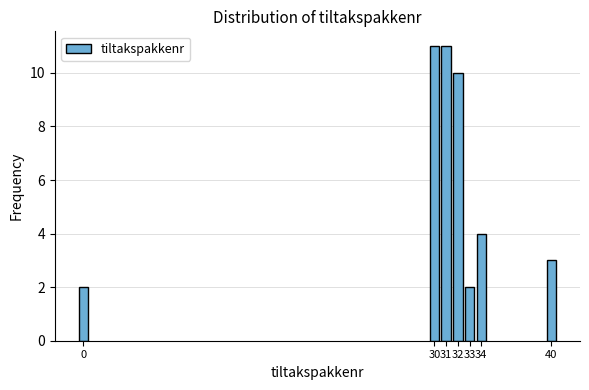

Reading left to right, extract all data points from this chart.

0=2	30=11	31=11	32=10	33=2	34=4	40=3